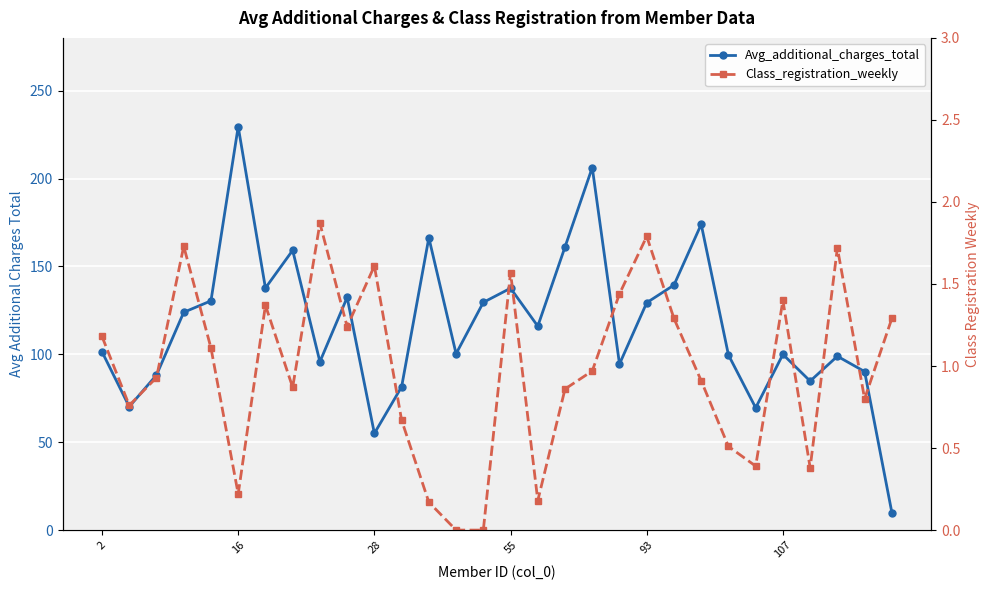

Count the number of categories in the chart.

30